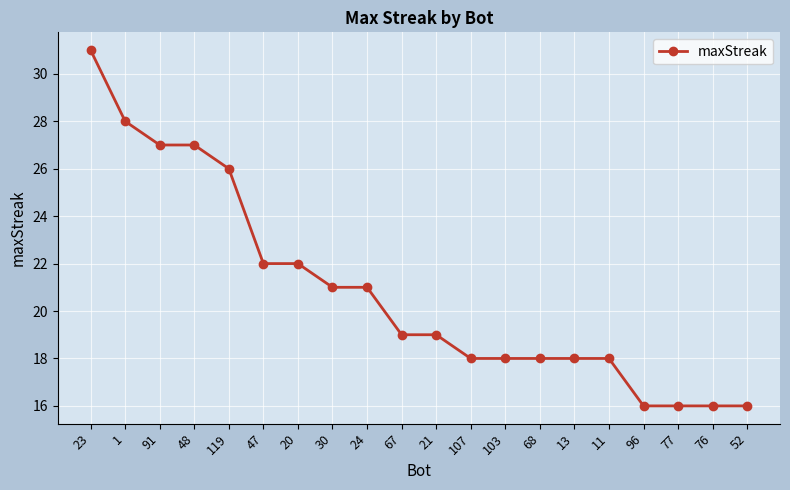

Where does the data first go above 19?

23